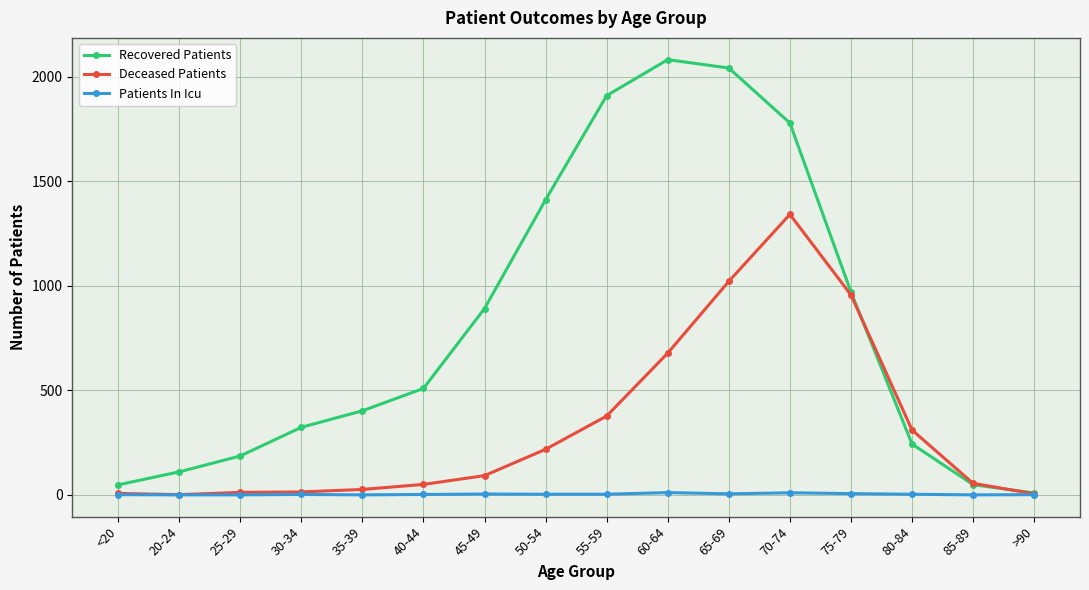

What is the sum of all Recovered Patients values?

12960